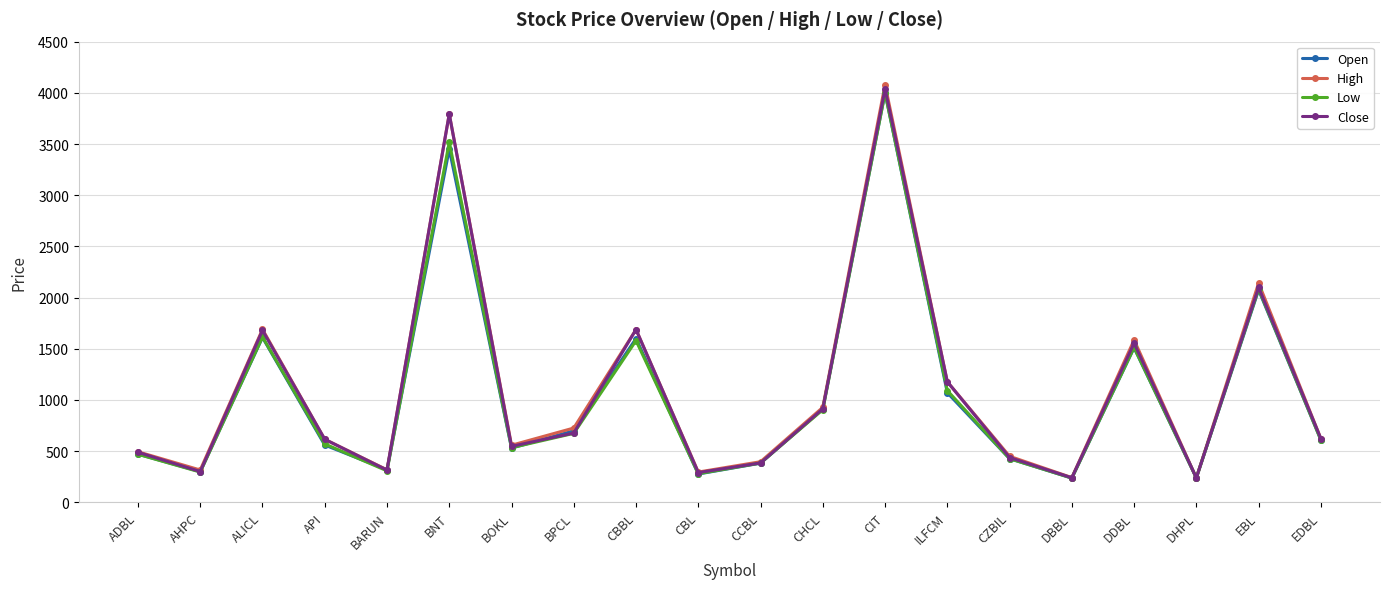

What is the value of the Close point at the 10th from the left?

291